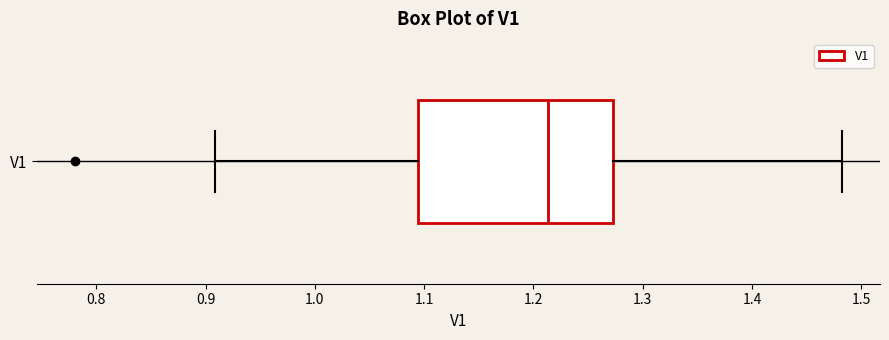

Where does the left whisker of the box for V1 end on the x-axis? The values are not printed on the chart, so give them approximately, as read against the axis.

0.91